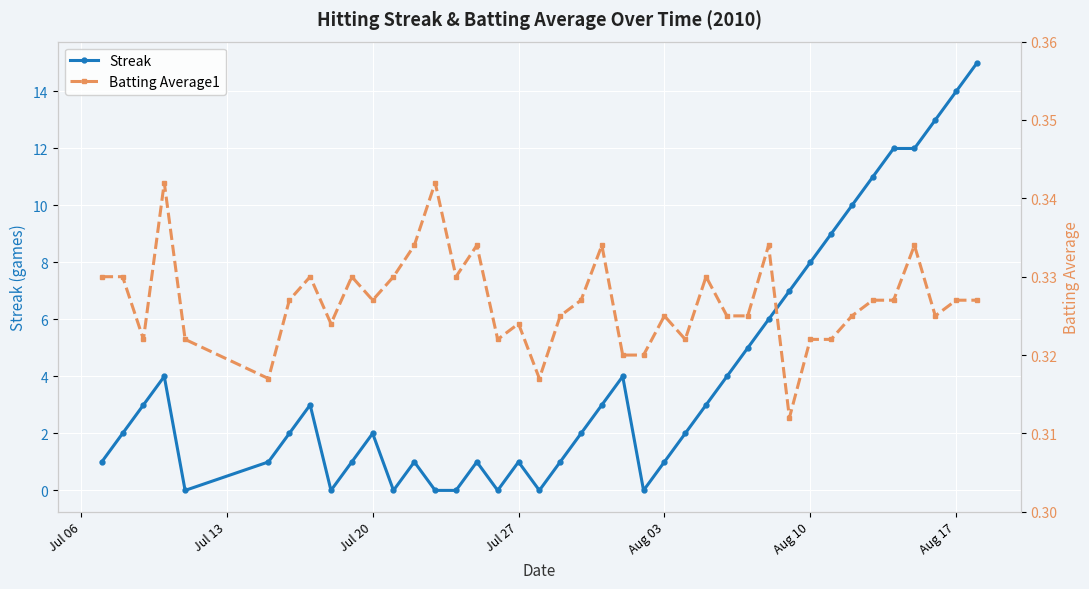

Is it true that Streak equals 1 at Jul 27?

True